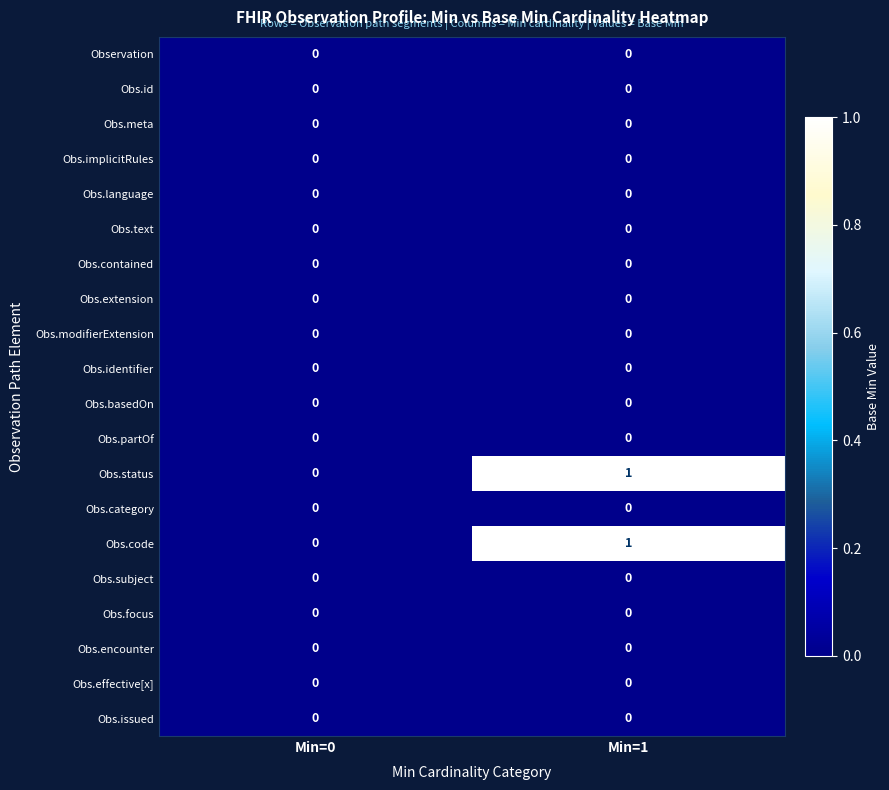

What is the greatest value displayed?

1